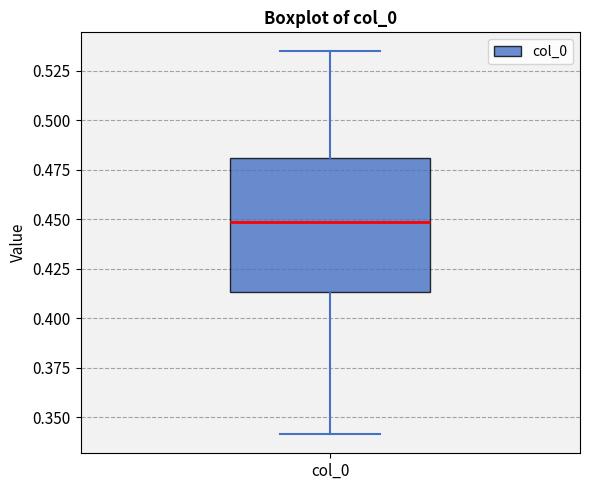

Where does the lower whisker of the box for col_0 end on the y-axis? The values are not printed on the chart, so give them approximately, as read against the axis.

0.340